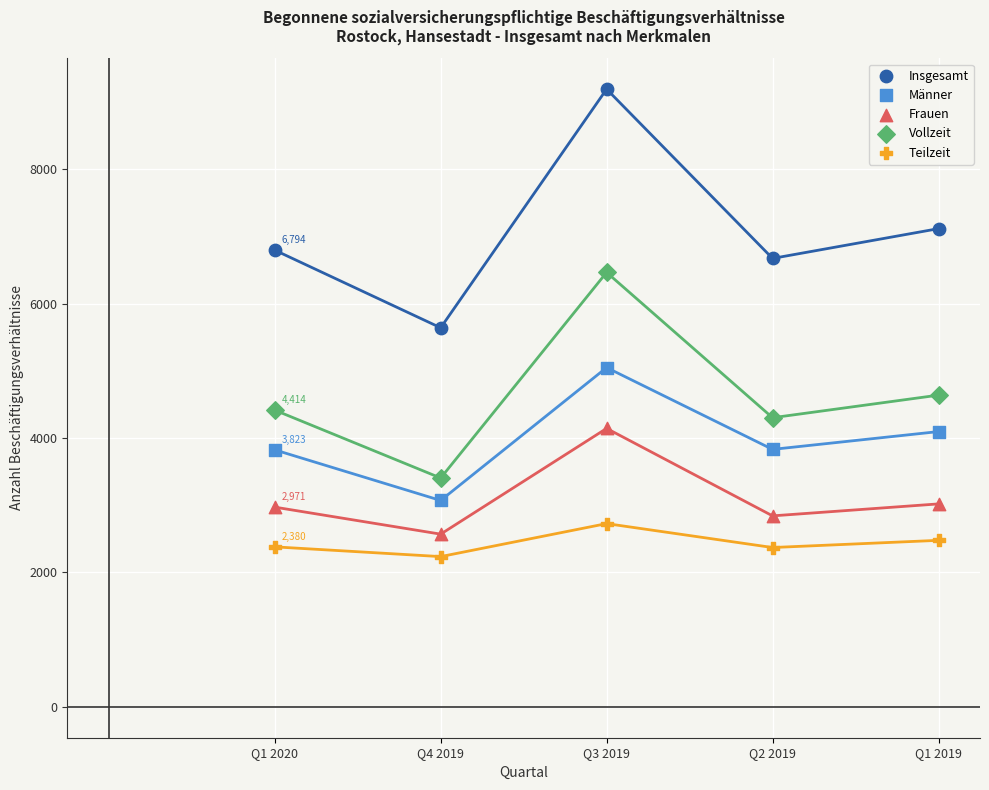

What is the X range (max minus min) for the scatter plot?

4